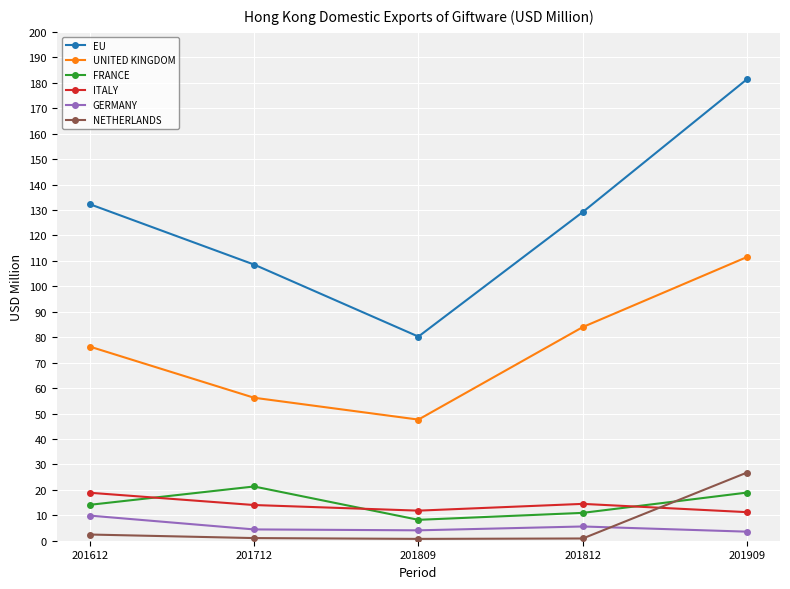

What is the value of the NETHERLANDS point at the 4th from the left?

0.9